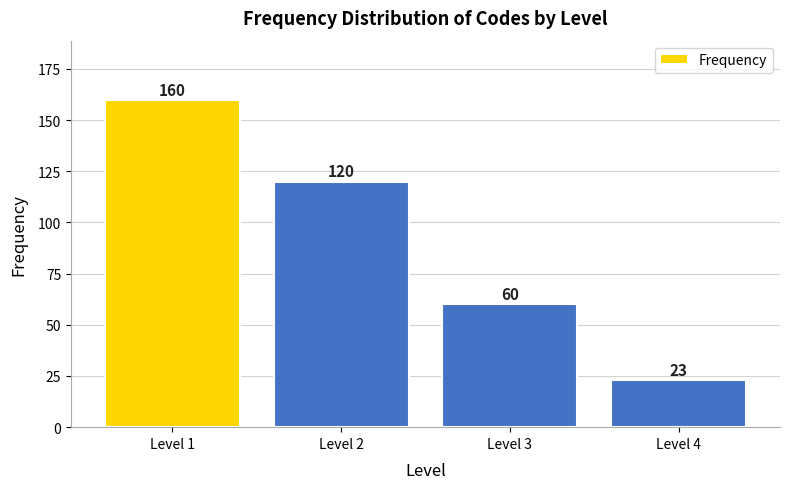

Reading left to right, transcribe all the data shown in this chart.

160	120	60	23